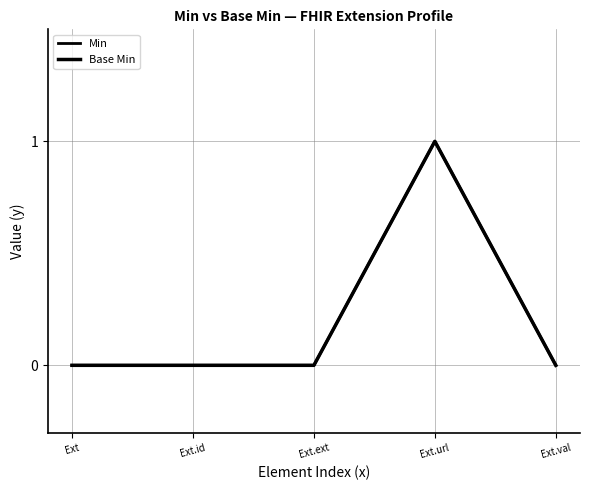

Reading left to right, what are all the values shown in this chart?

Min: Ext=0	Ext.id=0	Ext.ext=0	Ext.url=1	Ext.val=0
Base Min: Ext=0	Ext.id=0	Ext.ext=0	Ext.url=1	Ext.val=0